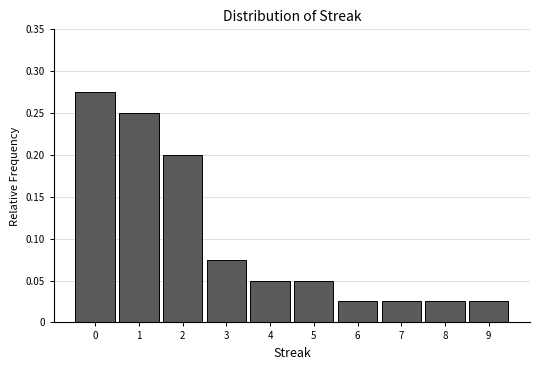

The value at 1 is 0.2. True or false?

True